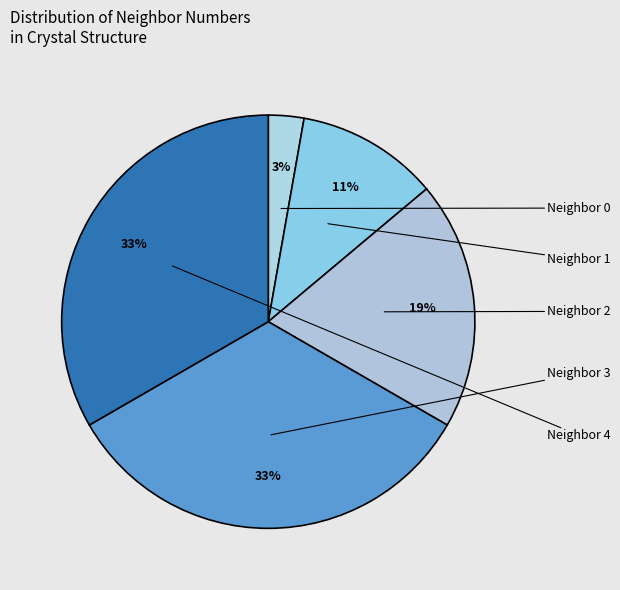

How many segments does this pie chart have?

5